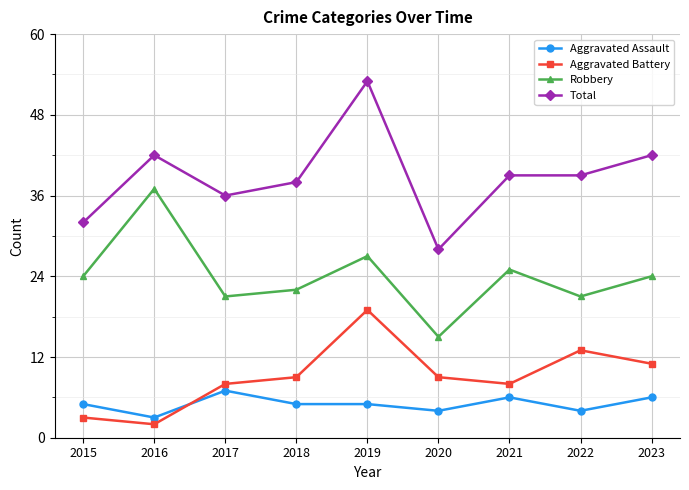

True or false: Robbery has a value of 38 at 2018.

False